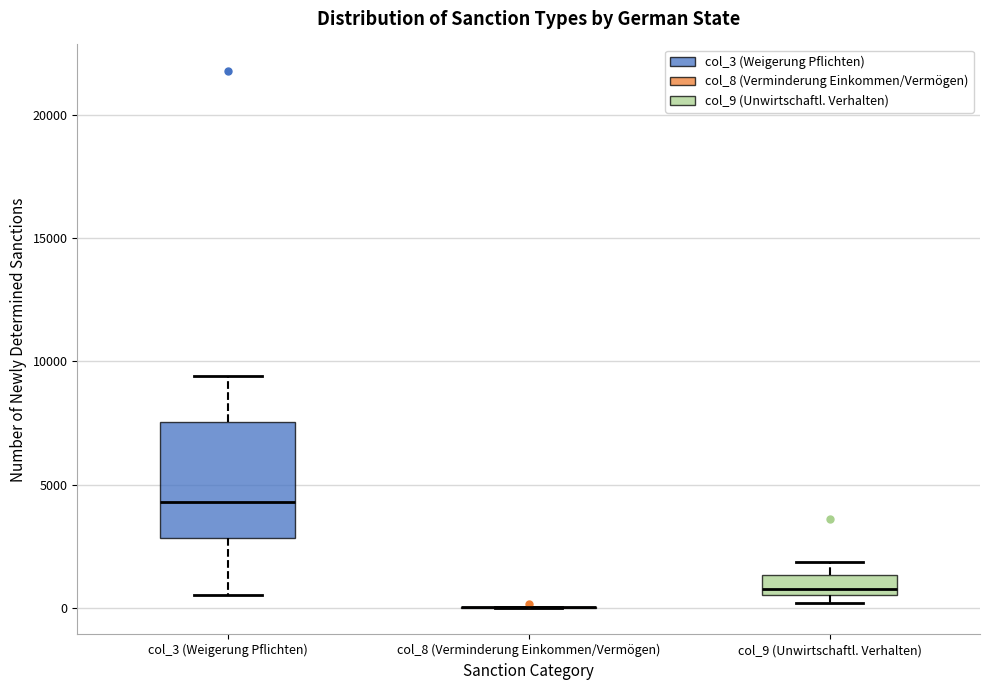

Where is the lower edge of the box for col_9 (Unwirtschaftl. Verhalten) on the y-axis? The values are not printed on the chart, so give them approximately, as read against the axis.

500